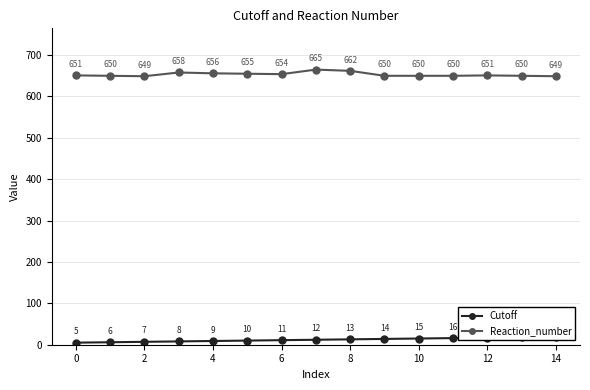

True or false: Reaction_number and Cutoff intersect in this chart.

False